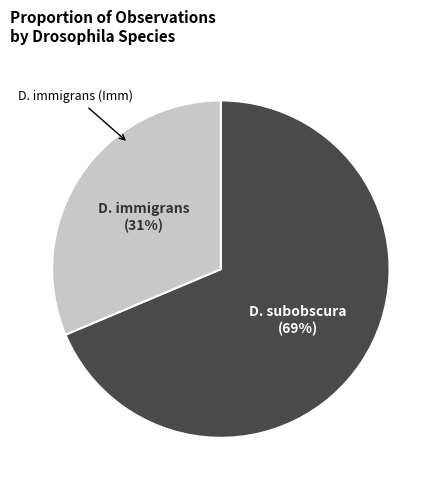

Does Sub_1 represent more than half of the total?

No